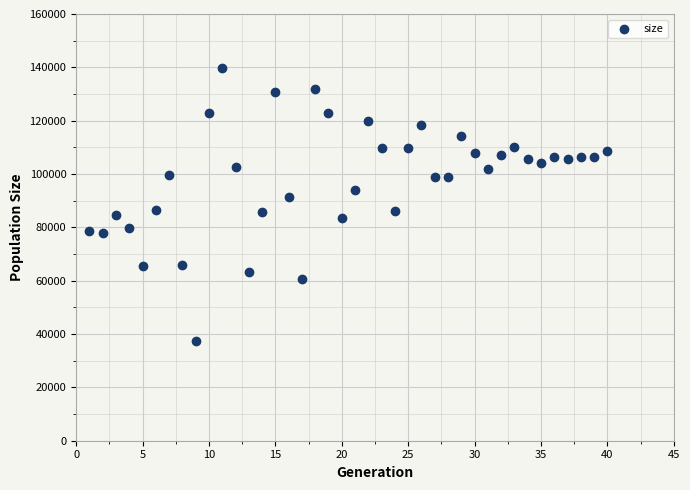

What is the range of X values (max minus min)?

39